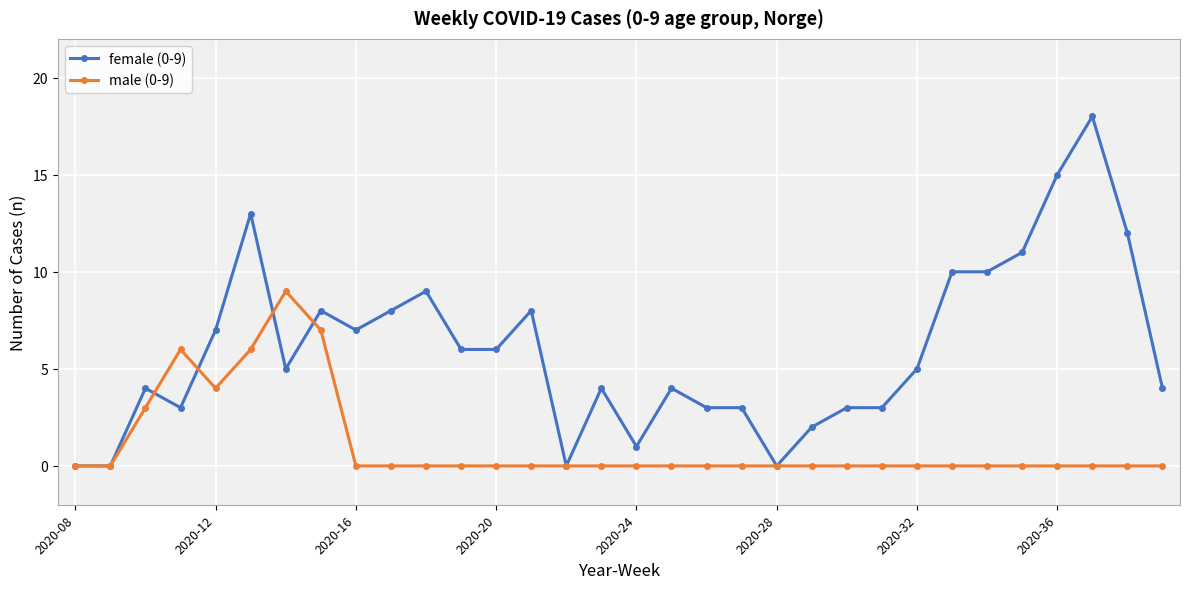

In male (0-9), how many points are higher than both neighbors (excluding endpoints)?

2